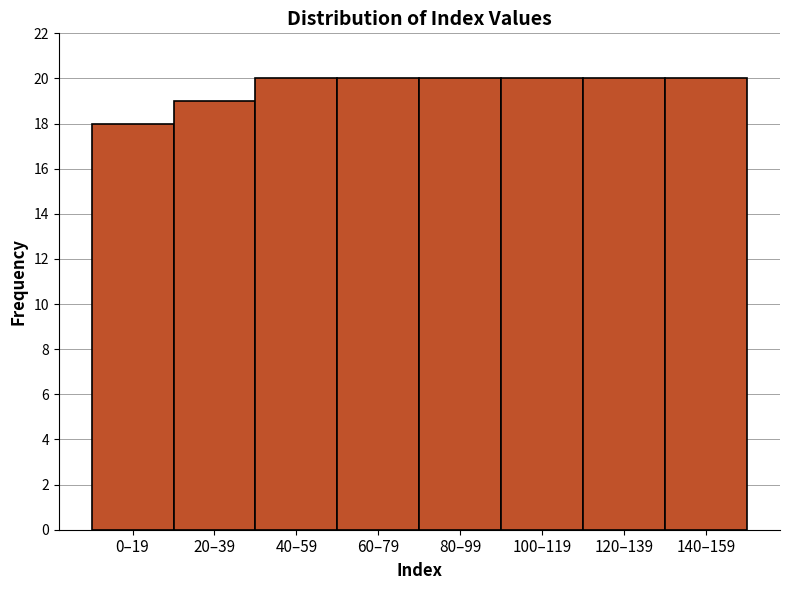

Reading right to left, what are all the values shown in this chart?

140–159=20	120–139=20	100–119=20	80–99=20	60–79=20	40–59=20	20–39=19	0–19=18